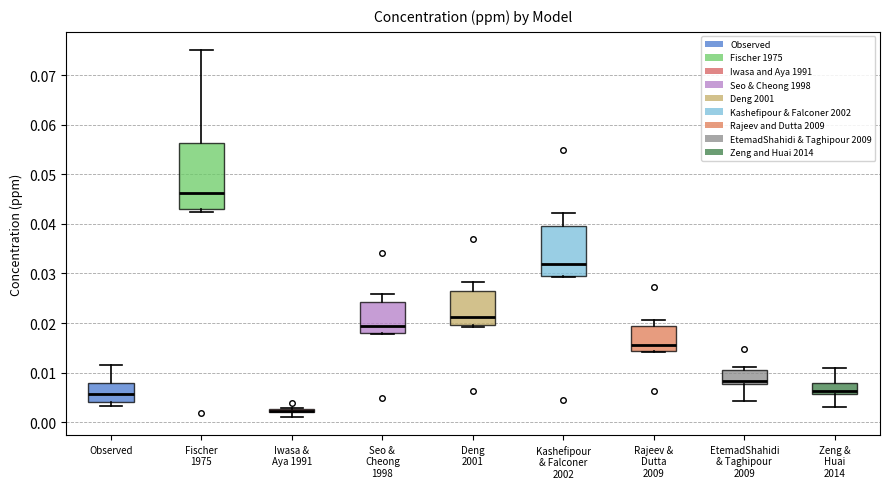

Where does the upper whisker of the box for Fischer 1975 end on the y-axis? The values are not printed on the chart, so give them approximately, as read against the axis.

0.075